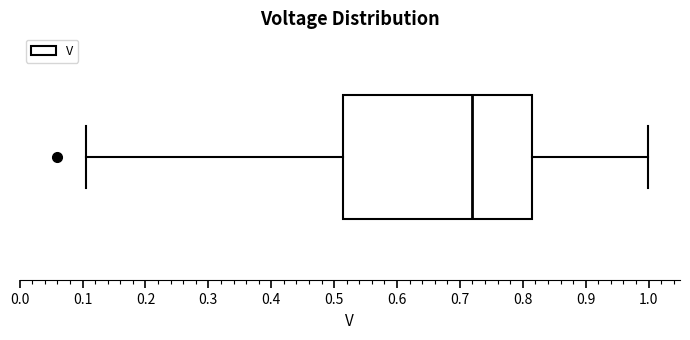

Read this box plot against the x-axis: the position of the median line, the range covered by the box, and the ends of both whiskers. The values are not printed on the chart, so give them approximately, as read against the axis.

median 0.72, box 0.51 to 0.81, whiskers 0.11 to 1.00